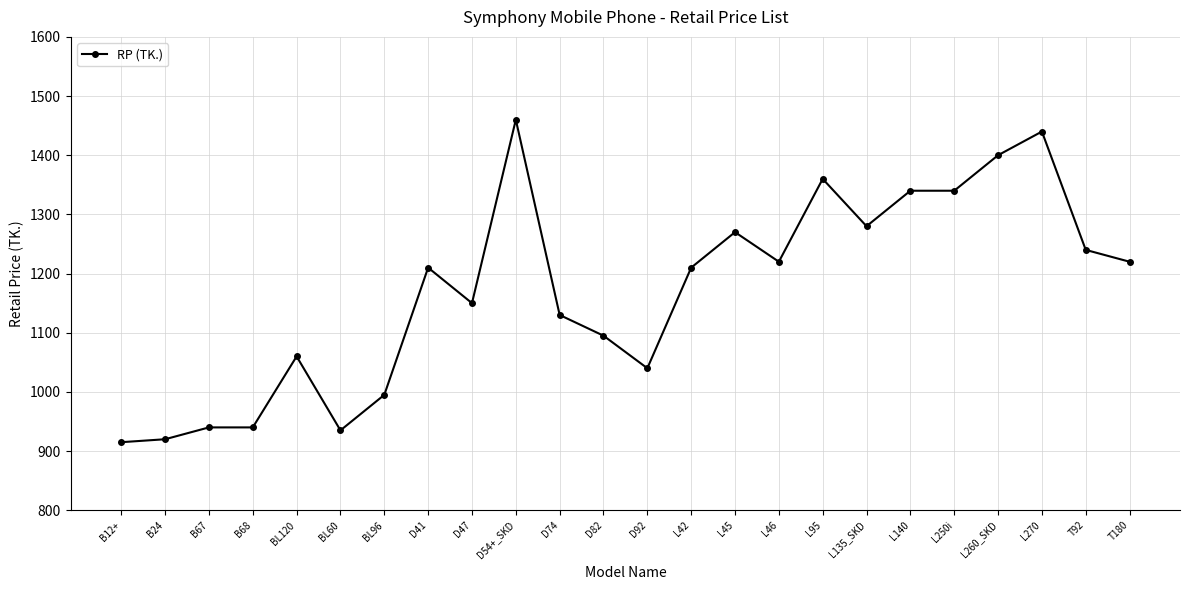

What is the difference between the second highest and second lowest values?

520